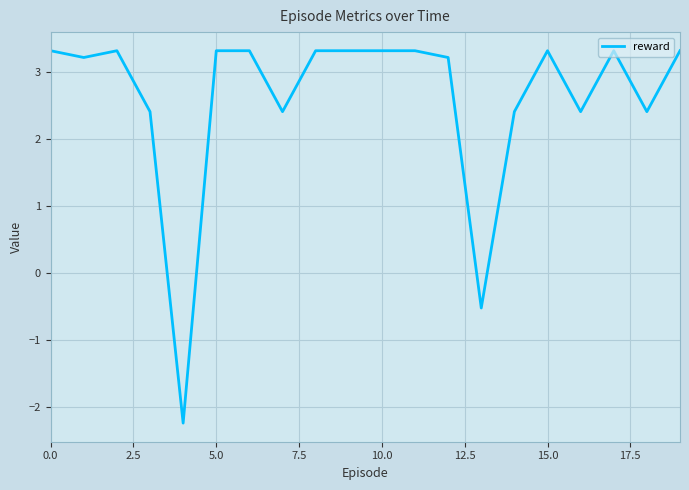

What is the difference between the maximum and minimum values?

5.6